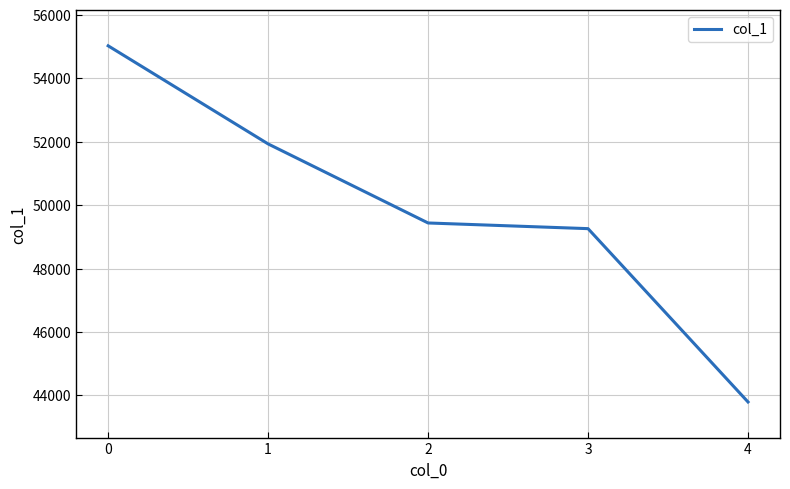

What is the change in value from 0 to 2?

-5589